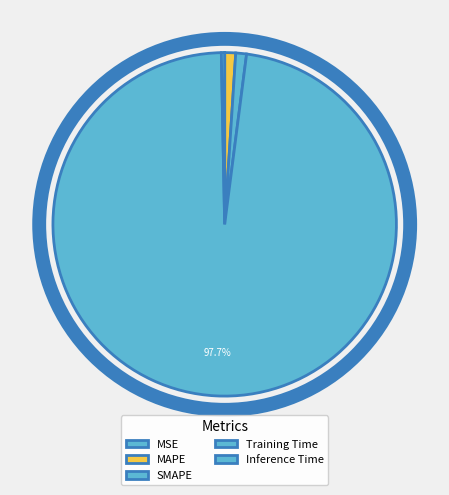

To the nearest percent, what portion does MAPE represent?

1%